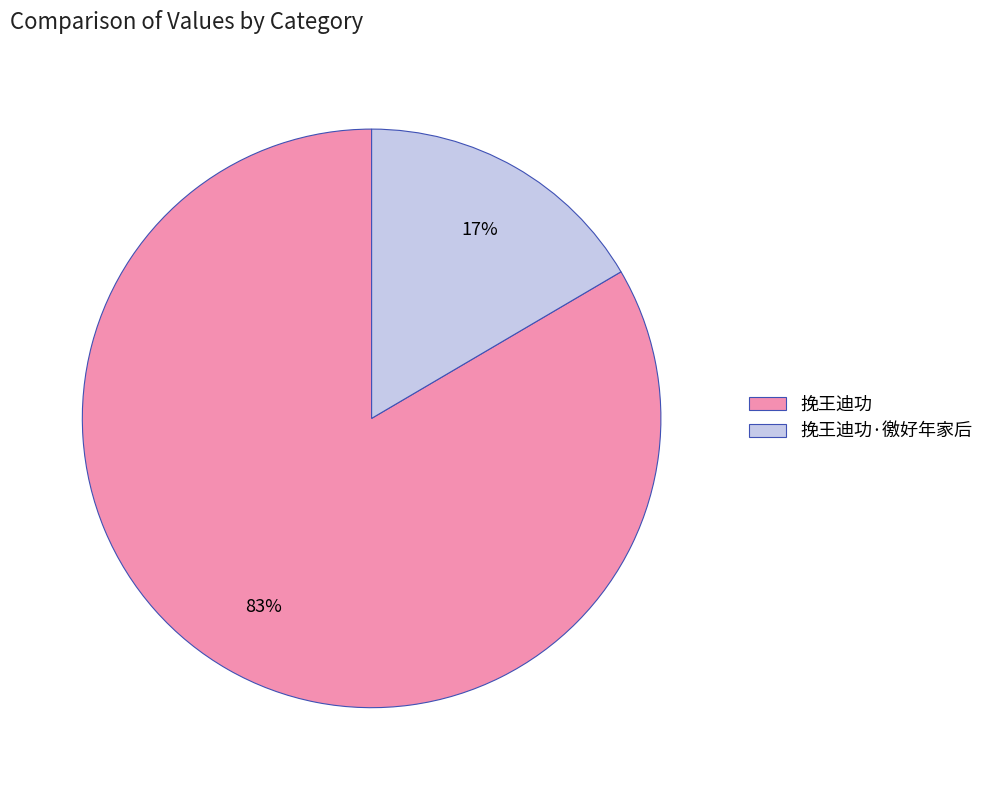

Is the sum of 挽王迪功 and 挽王迪功·徼好年家后 greater than half?

Yes